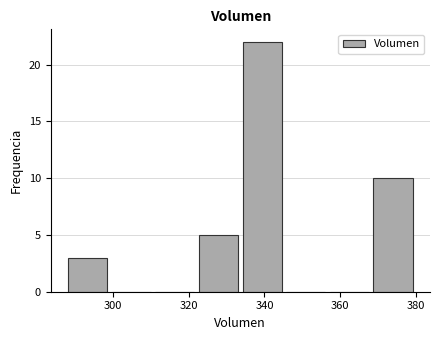

Reading left to right, transcribe this chart: for each bar, give the range it covers on the x-axis and its height. Neither the bar edges nor the heights are printed on the chart, so give them approximately, as read against the axes.

288 to 300: 3
300 to 312: 0
312 to 322: 0
322 to 334: 5
334 to 346: 22
346 to 358: 0
358 to 368: 0
368 to 380: 10